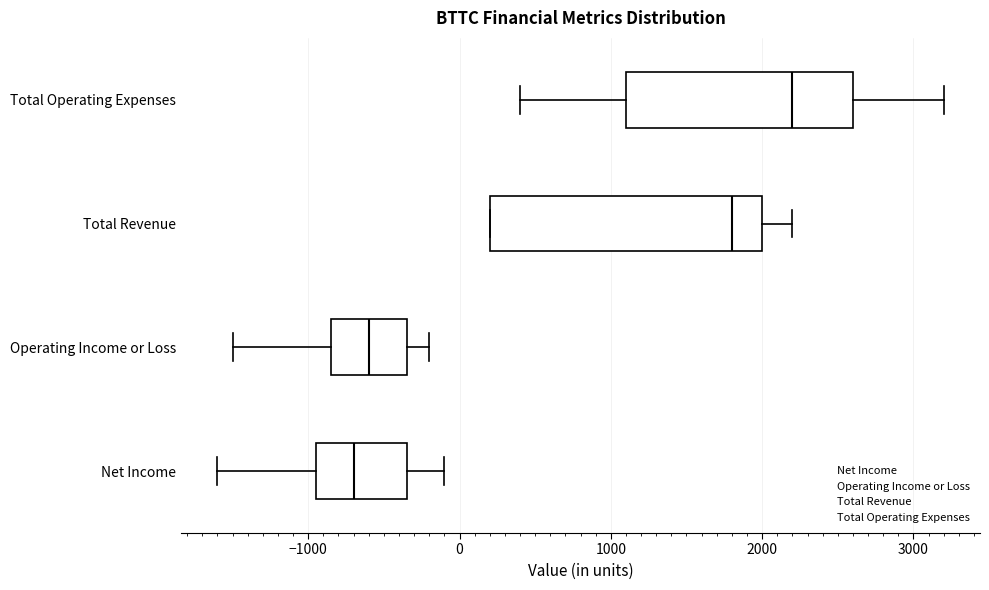

Comparing the boxes themselves (not the whiskers), which one is the widest?

Total Revenue